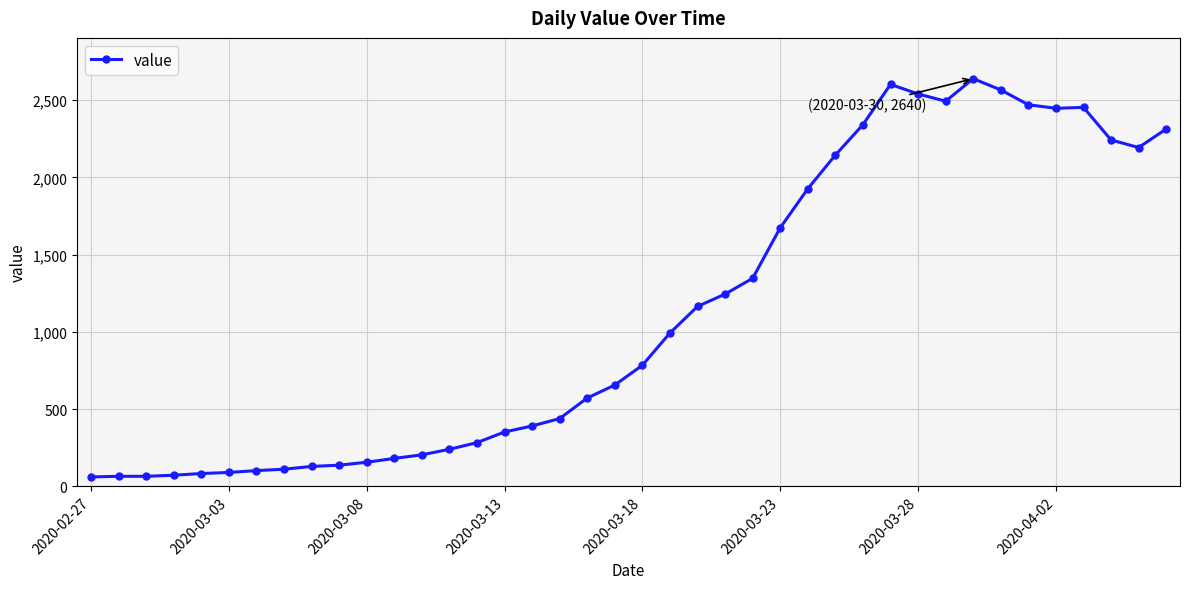

What is the greatest value displayed?

2640